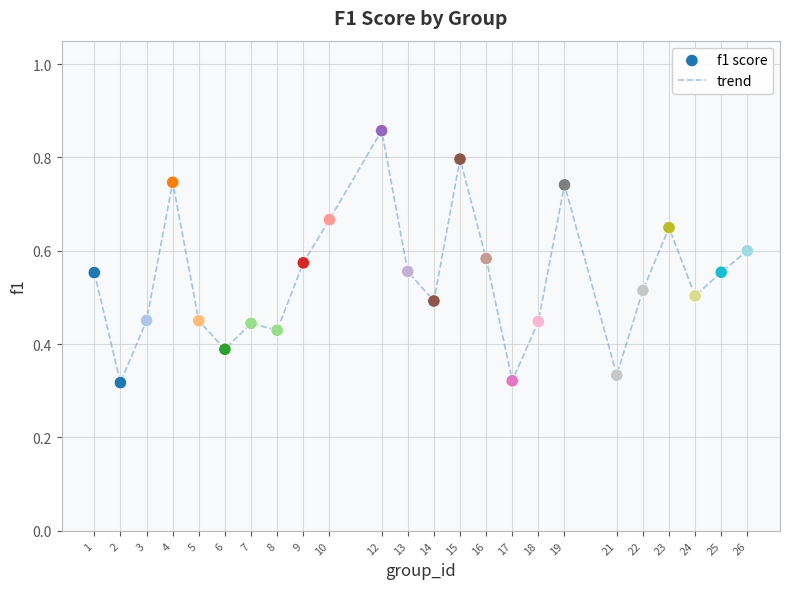

Between 16 and 18, which is larger?

16